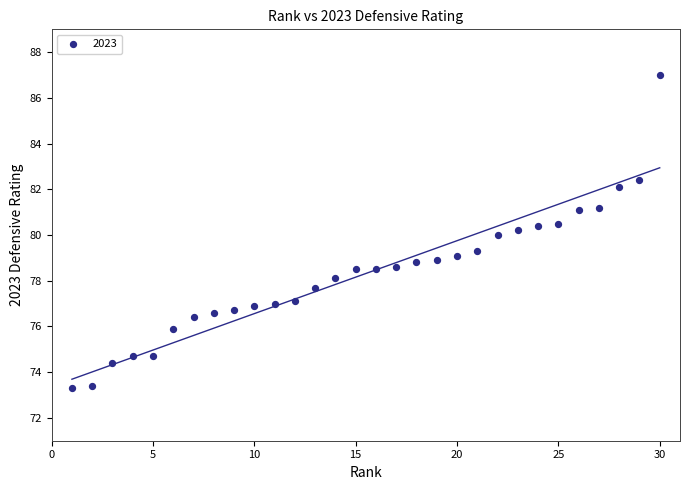

What is the range of Y values (max minus min)?

13.7